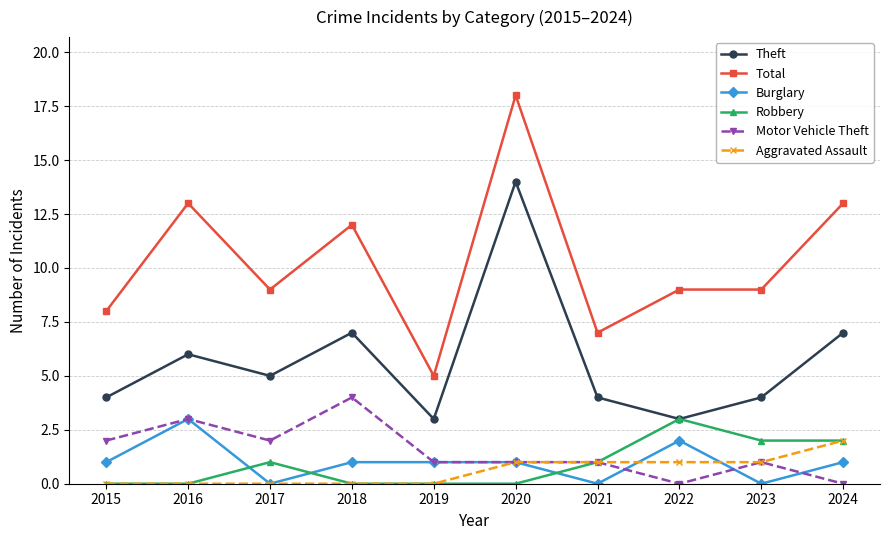

Reading right to left, list all the values displayed in this chart.

Theft: 2024=7	2023=4	2022=3	2021=4	2020=14	2019=3	2018=7	2017=5	2016=6	2015=4
Total: 2024=13	2023=9	2022=9	2021=7	2020=18	2019=5	2018=12	2017=9	2016=13	2015=8
Burglary: 2024=1	2023=0	2022=2	2021=0	2020=1	2019=1	2018=1	2017=0	2016=3	2015=1
Robbery: 2024=2	2023=2	2022=3	2021=1	2020=0	2019=0	2018=0	2017=1	2016=0	2015=0
Motor Vehicle Theft: 2024=0	2023=1	2022=0	2021=1	2020=1	2019=1	2018=4	2017=2	2016=3	2015=2
Aggravated Assault: 2024=2	2023=1	2022=1	2021=1	2020=1	2019=0	2018=0	2017=0	2016=0	2015=0